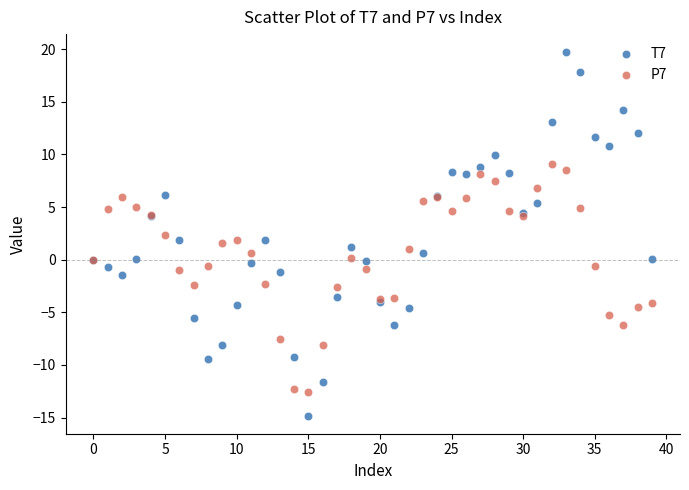

What are all the series names shown in the legend?

T7, P7